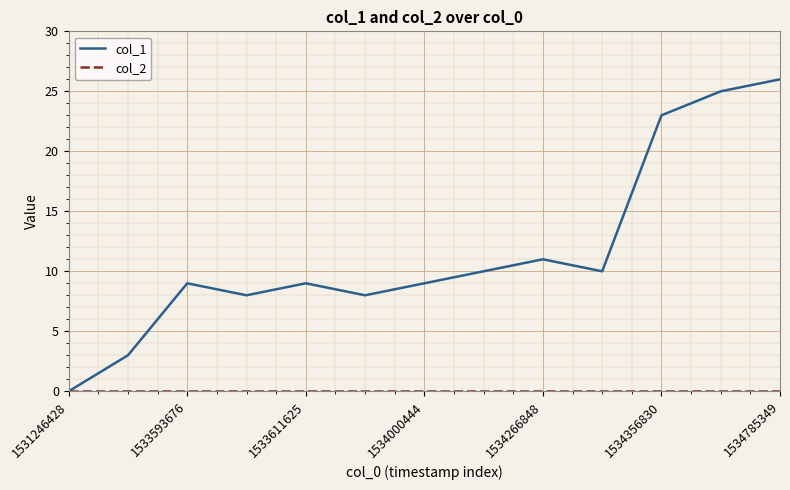

What is the maximum value shown in the chart?

26